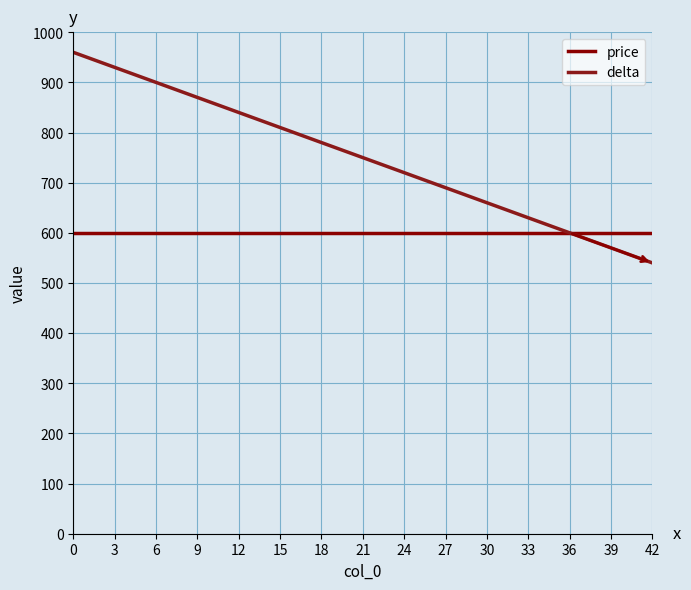

Does the chart have visible grid lines?

Yes